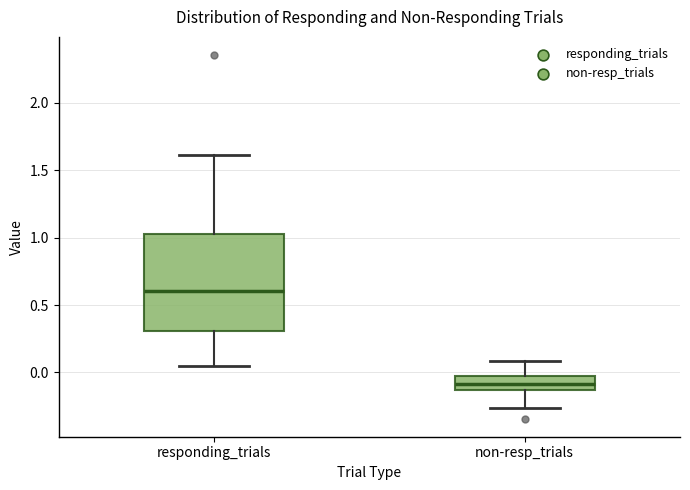

Reading left to right, transcribe this box plot: for each box, give where its median line is, the range the box spans, and where its two whiskers end, as read against the y-axis. The values are not printed on the chart, so give them approximately, as read against the axis.

responding_trials: median 0.60, box 0.30 to 1.05, whiskers 0.05 to 1.60
non-resp_trials: median -0.10, box -0.15 to 0.00, whiskers -0.25 to 0.10